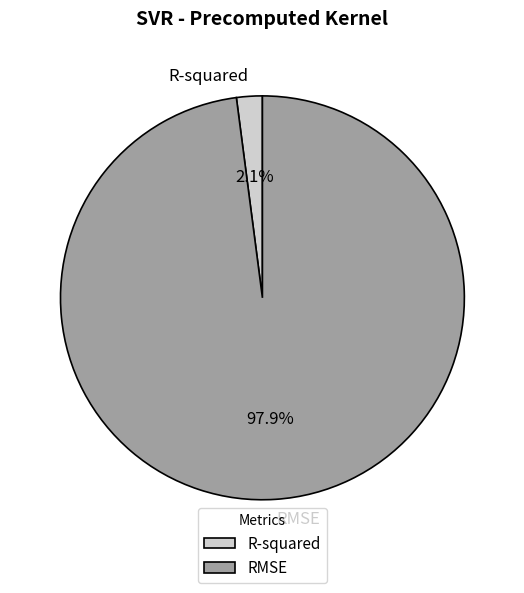

What portion of the pie excludes RMSE?

2.1%